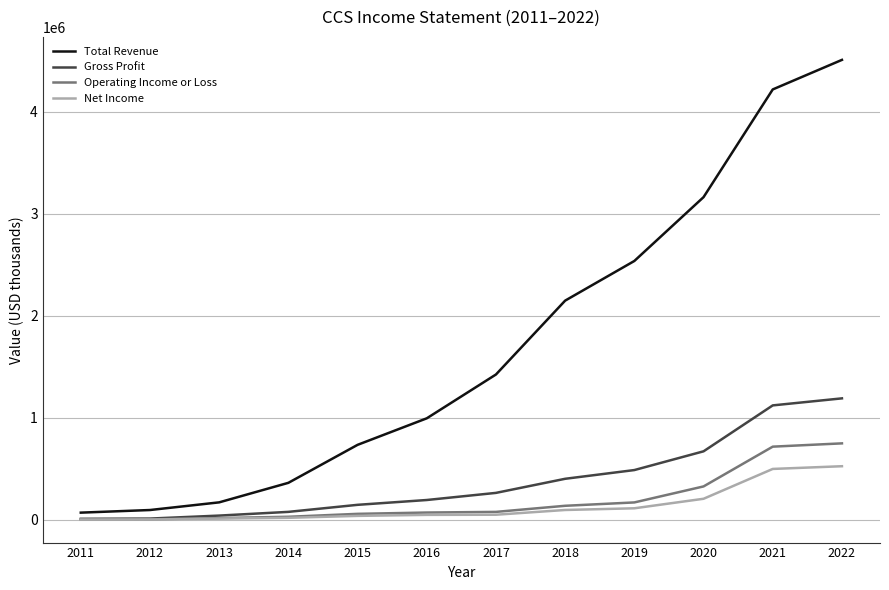

What is the total value across all series at 2019?

3306800